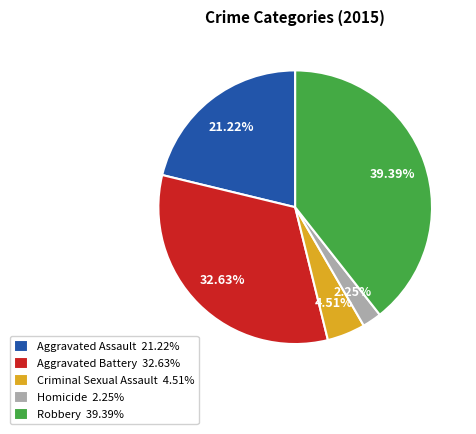

What is the ratio of the value at Aggravated Assault 21.22% to the value at Criminal Sexual Assault 4.51%?

4.7